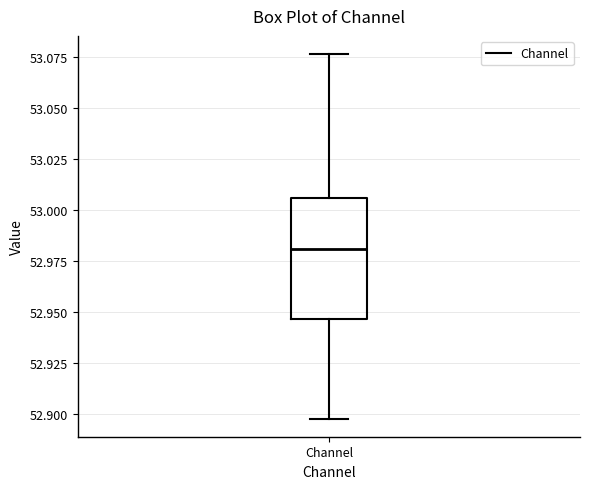

Where does the median line of the box for Channel sit on the y-axis? The values are not printed on the chart, so give them approximately, as read against the axis.

52.980